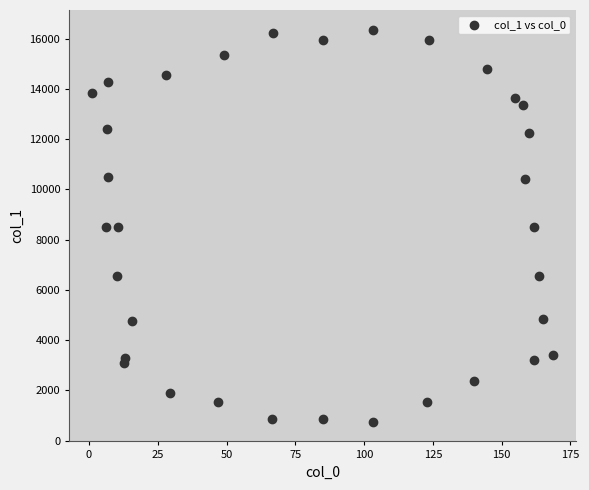

What is the range of Y values (max minus min)?

15611.0